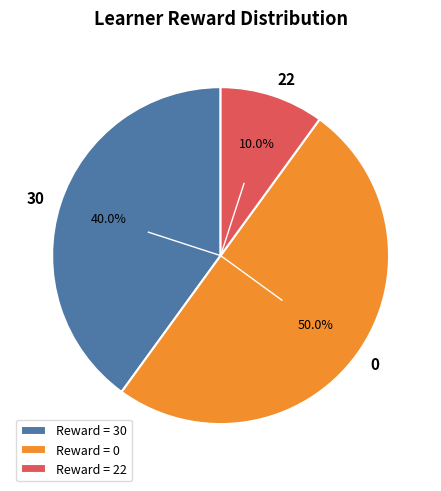

Does 30 account for over 50% of the chart?

No